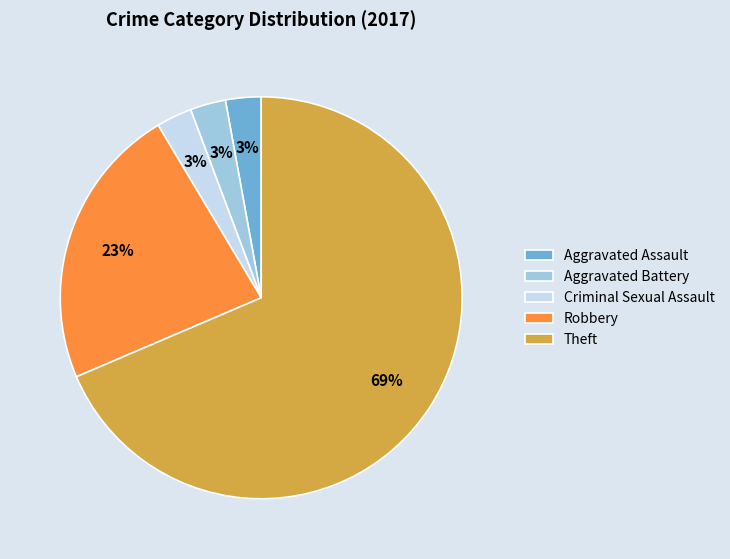

What is the ratio of the value at Criminal Sexual Assault to the value at Robbery?

0.1